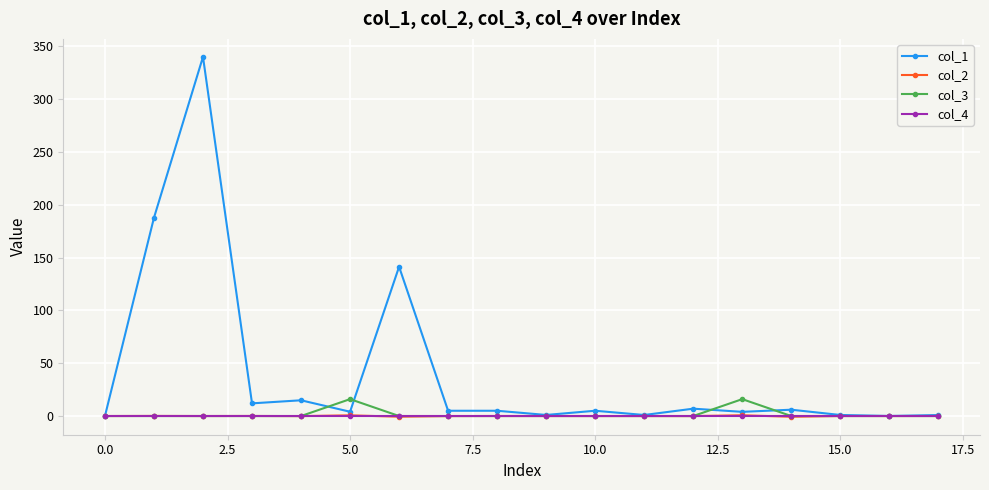

True or false: col_2 has more than 2 interior local peaks.

True